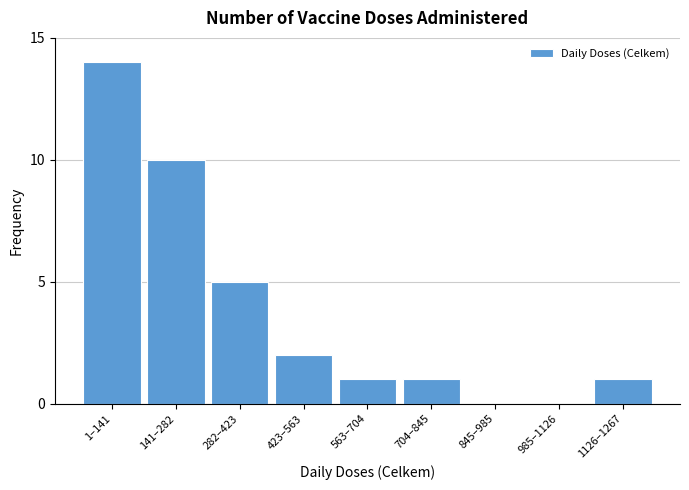

Reading left to right, list all the values displayed in this chart.

1–141=14	141–282=10	282–423=5	423–563=2	563–704=1	704–845=1	845–985=0	985–1126=0	1126–1267=1